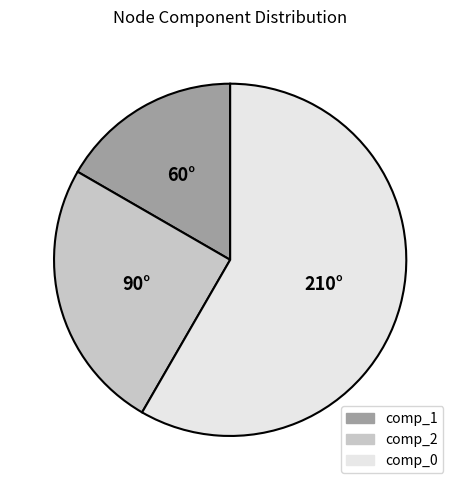

Does any single category account for the majority?

Yes